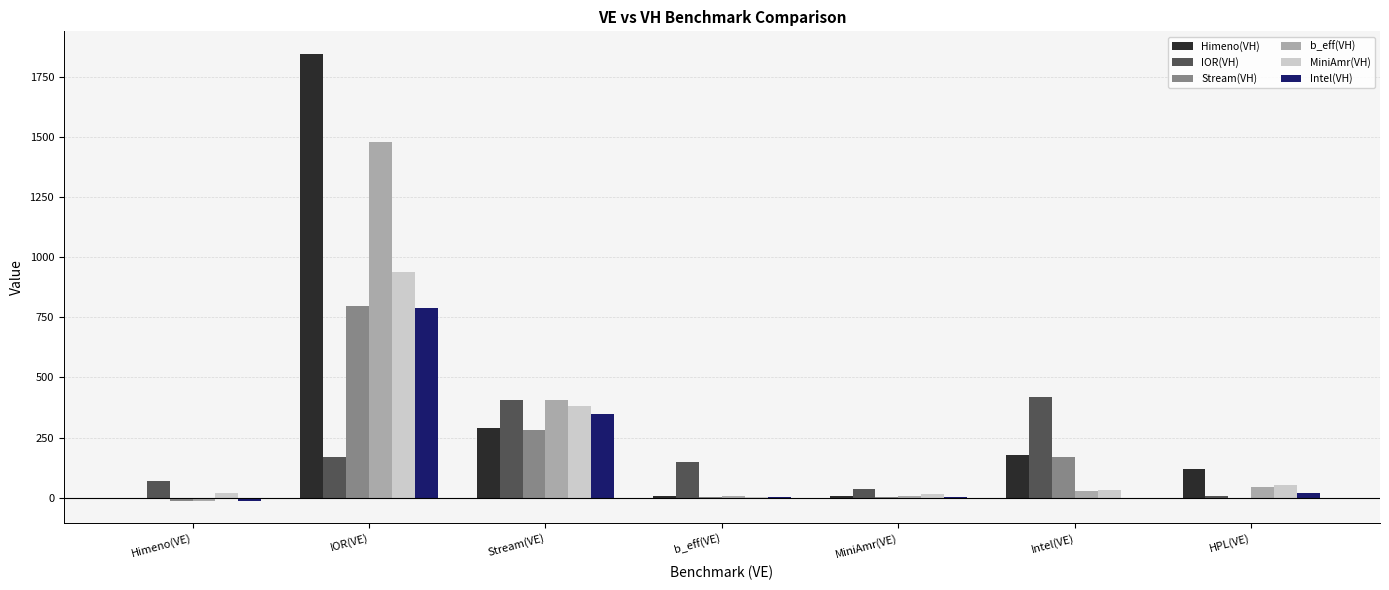

The value of Stream(VH) at IOR(VE) is 177.3. True or false?

False